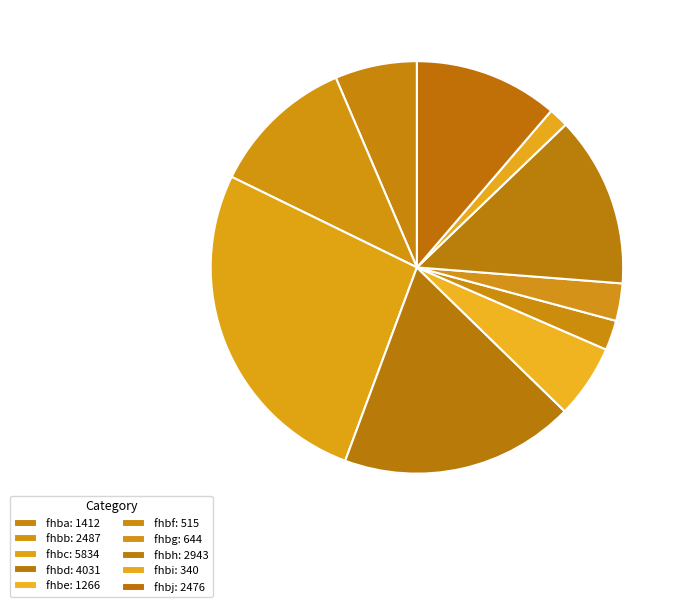

Combined, what portion of the pie is fhbe and fhbj?

17.0%